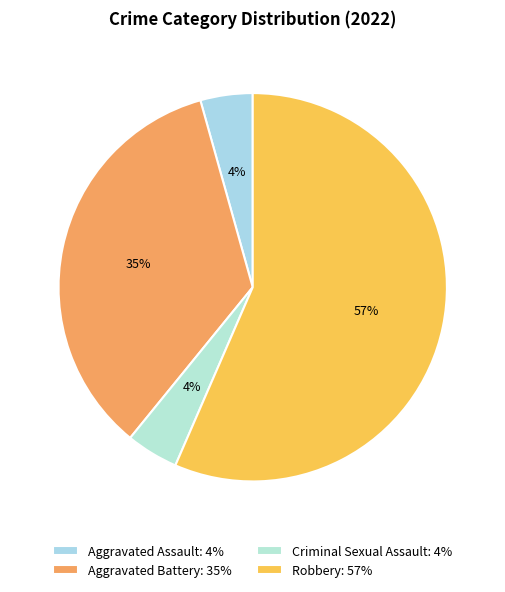

How many segments does this pie chart have?

4